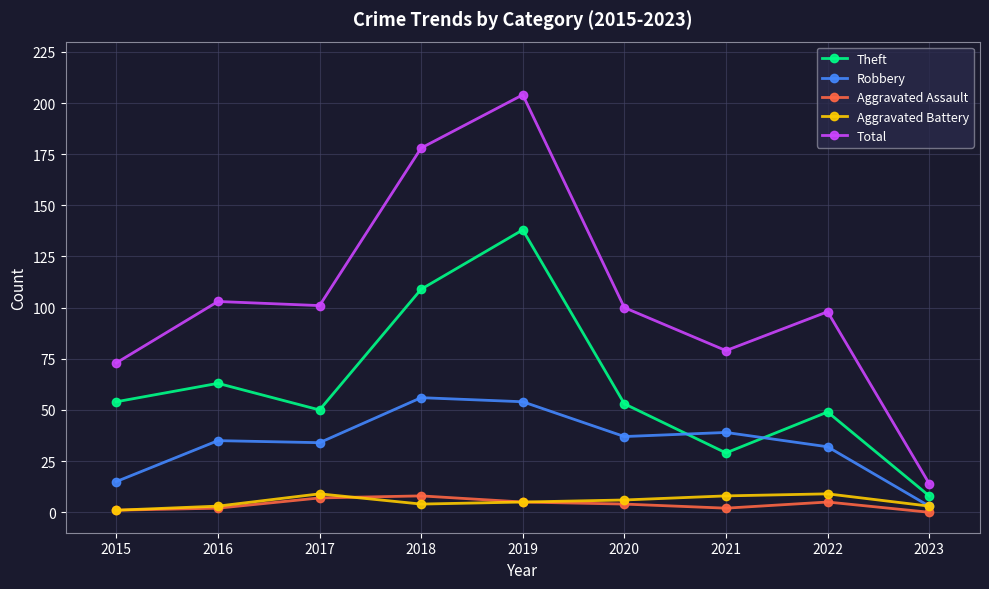

True or false: Total and Theft cross at least once.

False